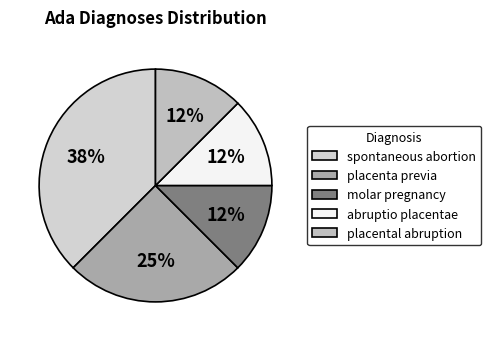

Count the number of slices in the pie.

5